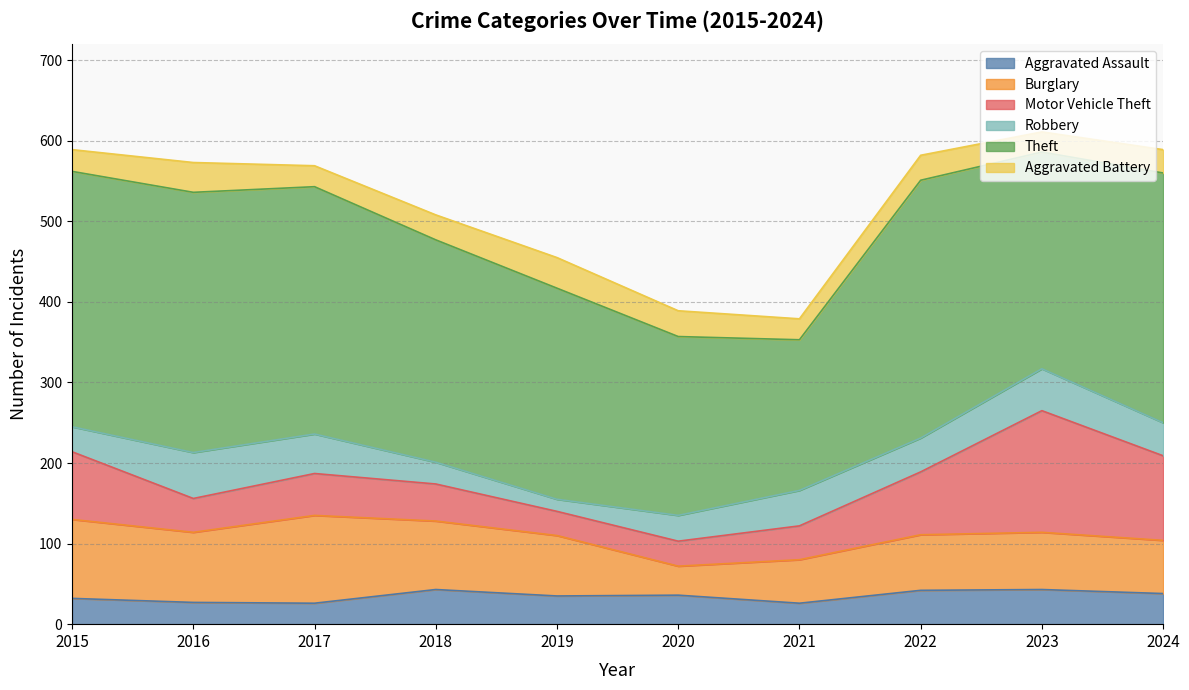

Reading left to right, list all the values displayed in this chart.

Aggravated Assault: 32	27	26	43	35	36	26	42	43	38
Burglary: 98	87	109	85	75	36	54	69	71	66
Motor Vehicle Theft: 84	42	52	46	30	31	42	78	151	105
Robbery: 31	57	49	27	15	32	44	42	52	41
Theft: 317	323	307	276	262	222	187	320	269	310
Aggravated Battery: 27	37	26	31	38	32	26	31	25	29